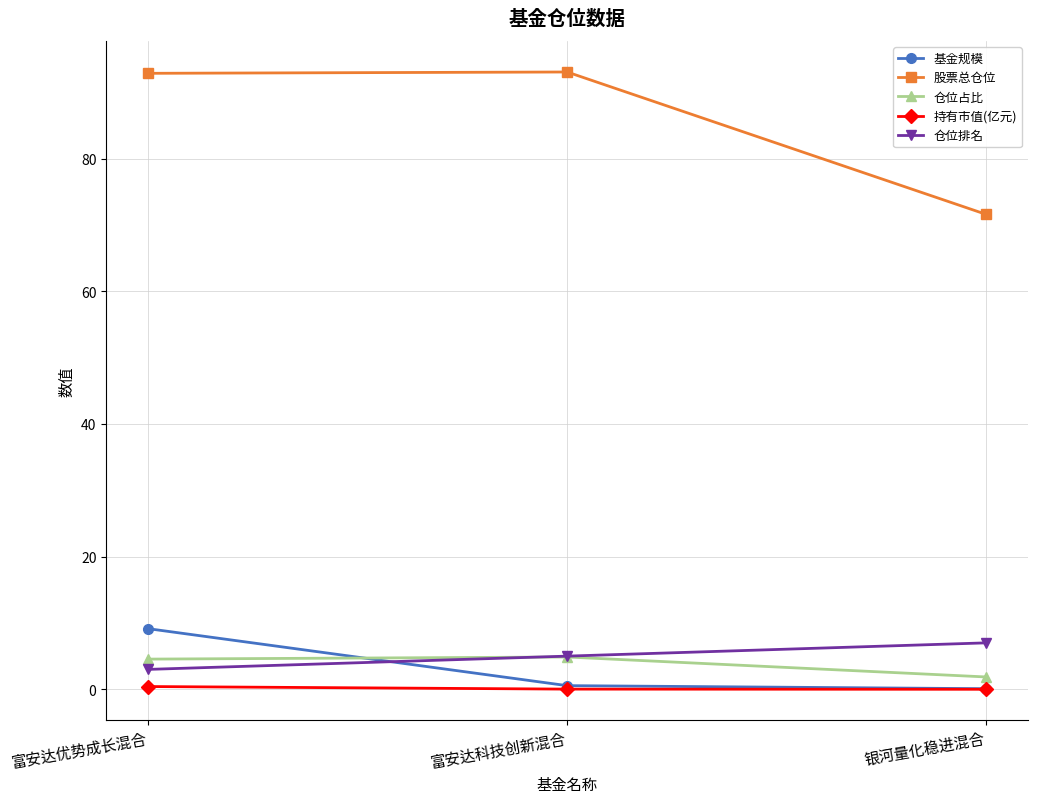

Between 富安达优势成长混合 and 银河量化稳进混合, which series saw the biggest shift?

股票总仓位